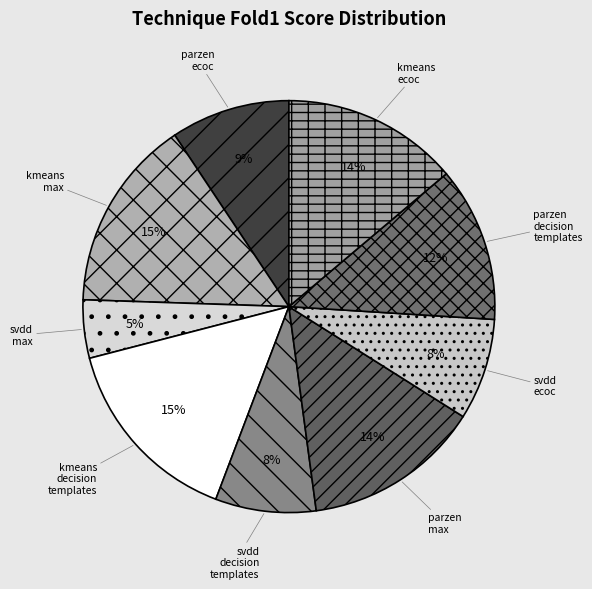

Is there a majority slice in this chart?

No